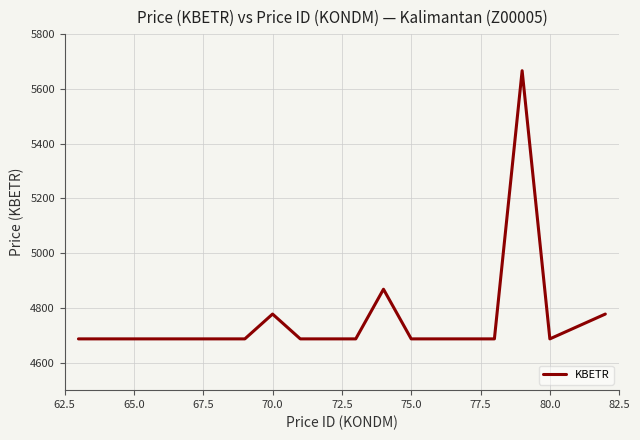

What is the smallest value displayed?

4687.2